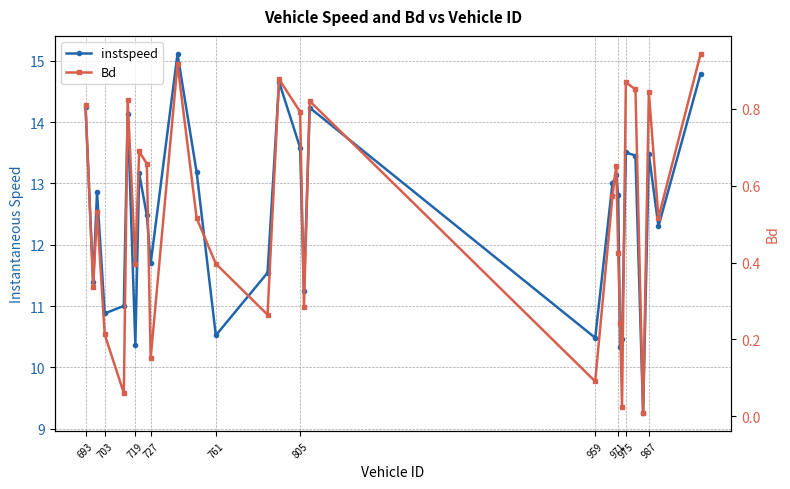

Does the chart display data point markers on the line(s)?

Yes